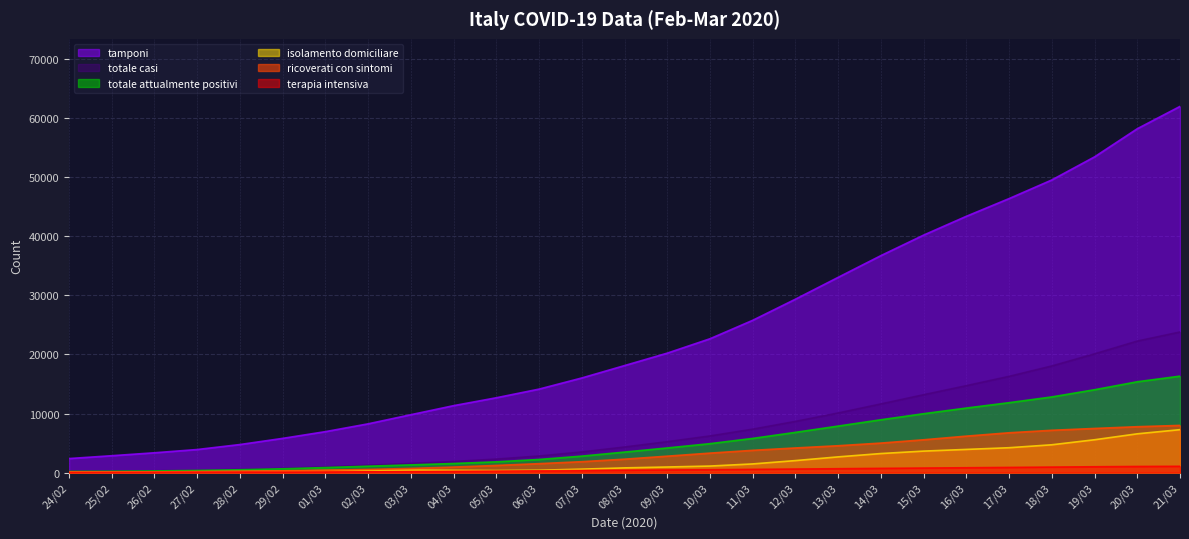

At which label is tamponi closest to 32174?

13/03